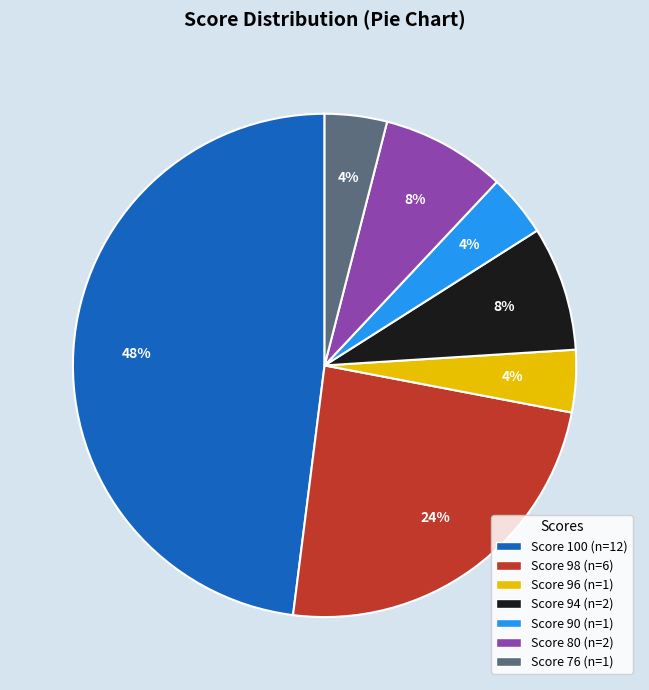

To the nearest percent, what is the difference between the largest and smallest slice percentages?

44%